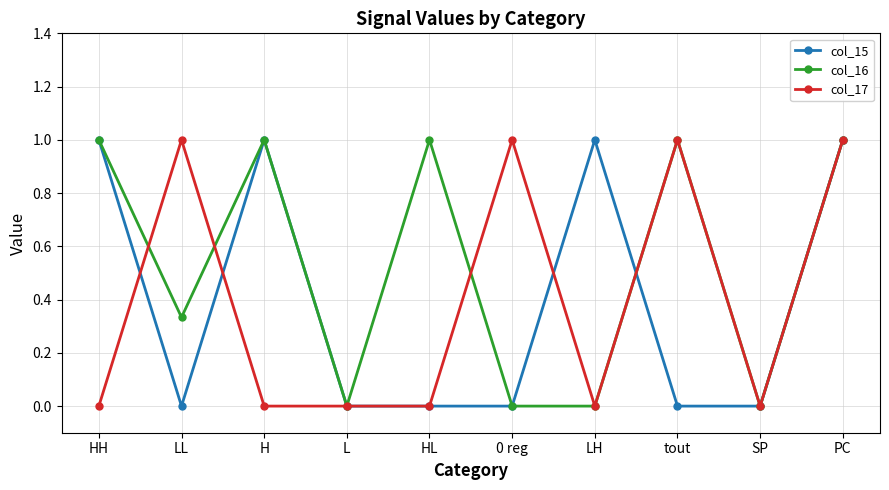

Does the chart have visible grid lines?

Yes